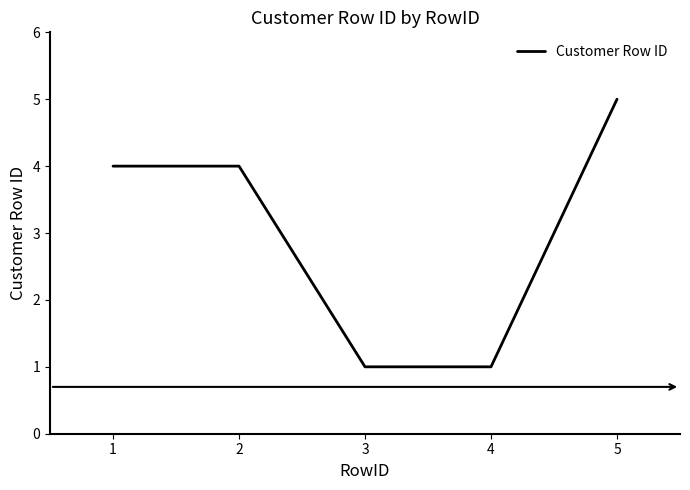

Count the number of categories in the chart.

5